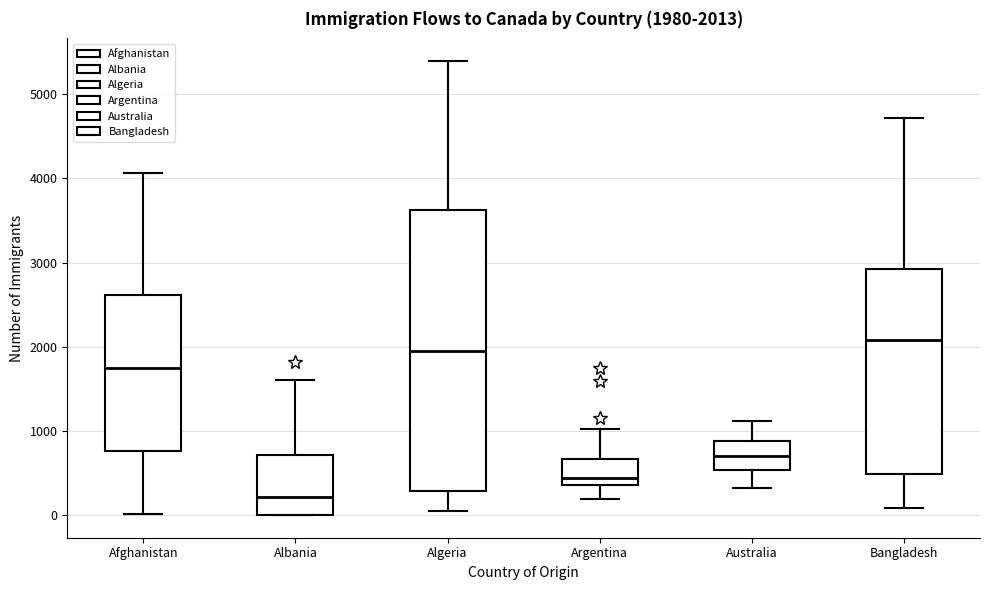

Which box's median line is the highest?

Bangladesh